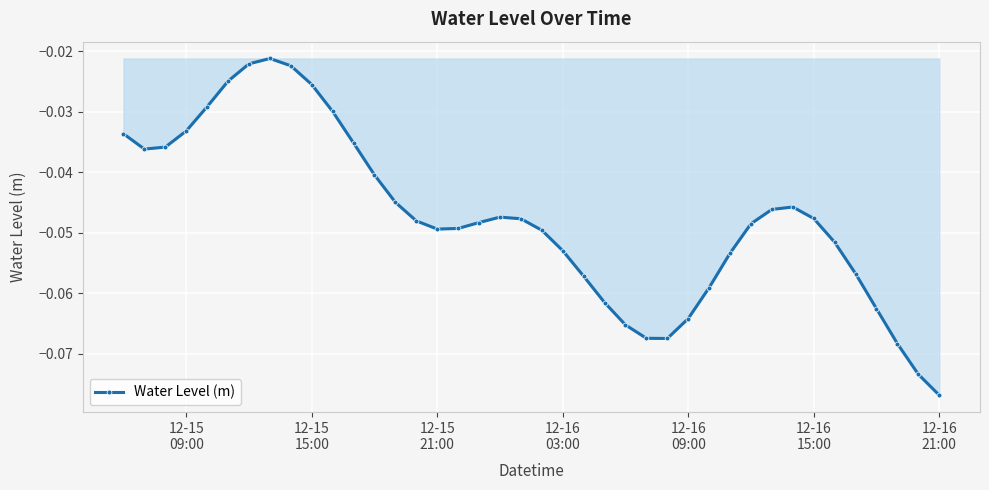

True or false: there are more than 1 points higher than both neighbors.

True